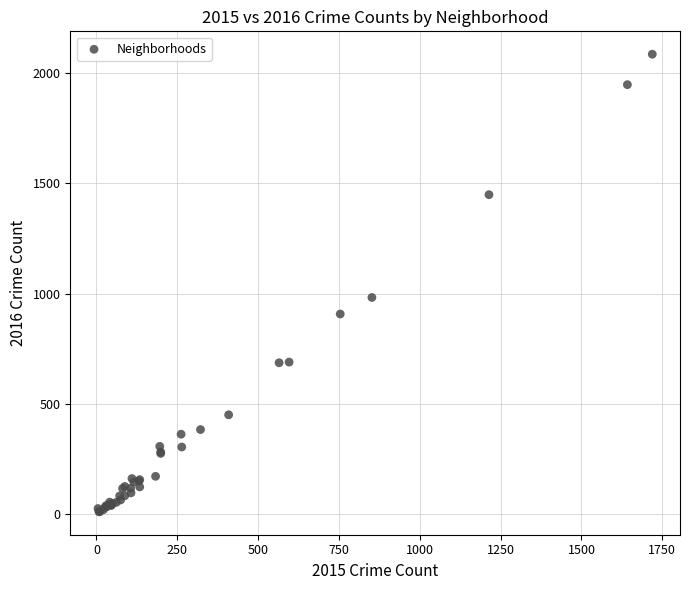

What Y value in the scatter plot is closest to 1048?

983